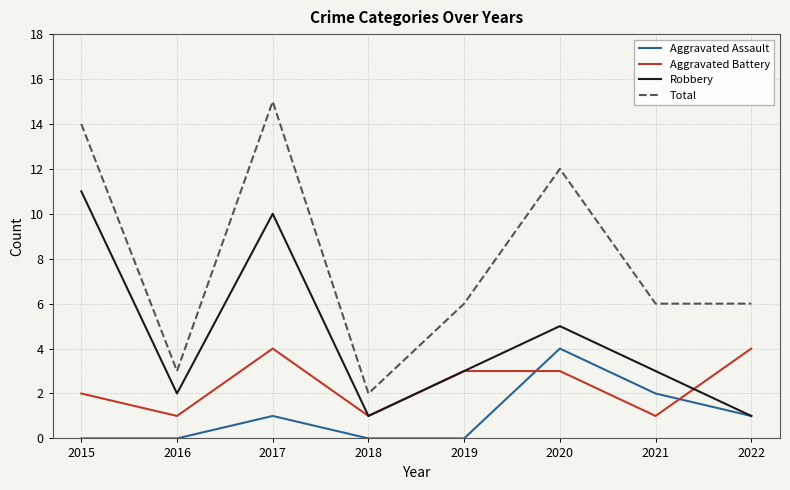

What is the difference between the second highest and second lowest values in the Total series?

11